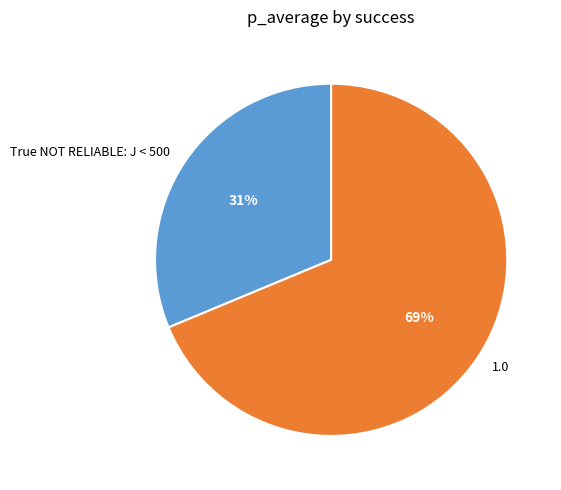

To the nearest percent, what is the combined percentage of True NOT RELIABLE: J < 500 and 1.0?

100%